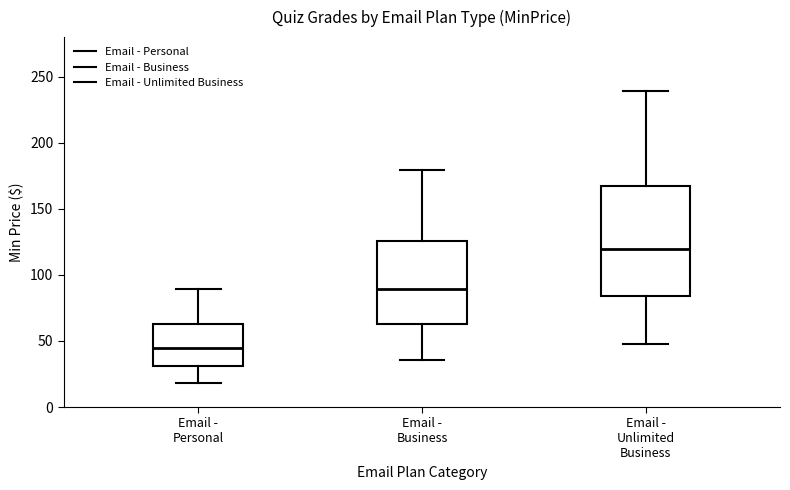

Reading left to right, transcribe this box plot: for each box, give where its median line is, the range the box spans, and where its two whiskers end, as read against the y-axis. The values are not printed on the chart, so give them approximately, as read against the axis.

Email - Personal: median 45, box 30 to 65, whiskers 20 to 90
Email - Business: median 90, box 65 to 125, whiskers 35 to 180
Email - Unlimited Business: median 120, box 85 to 170, whiskers 50 to 240